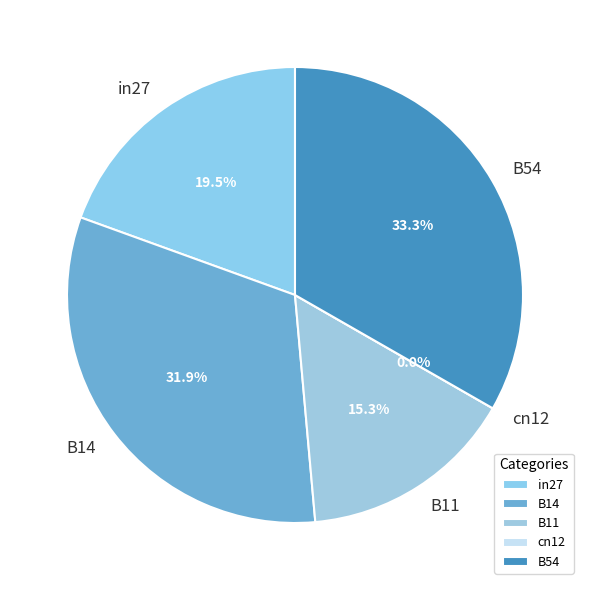

Rank the categories by value from highest to lowest.

B54, B14, in27, B11, cn12